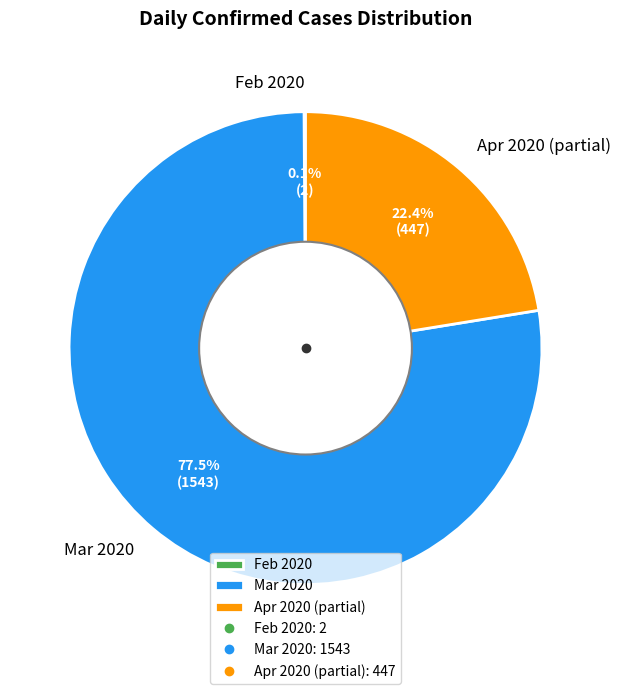

Which has a higher value, Mar 2020 or Apr 2020 (partial)?

Mar 2020